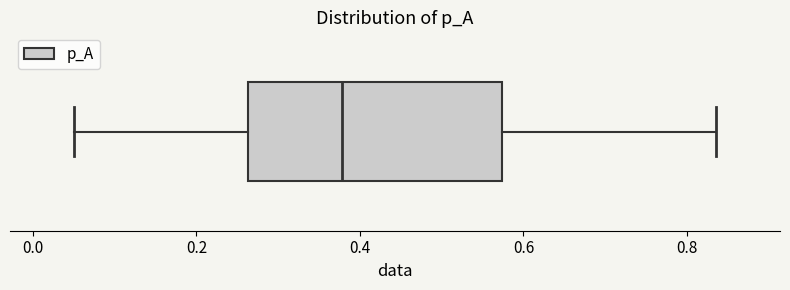

Read this box plot against the x-axis: the position of the median line, the range covered by the box, and the ends of both whiskers. The values are not printed on the chart, so give them approximately, as read against the axis.

median 0.38, box 0.26 to 0.58, whiskers 0.06 to 0.84